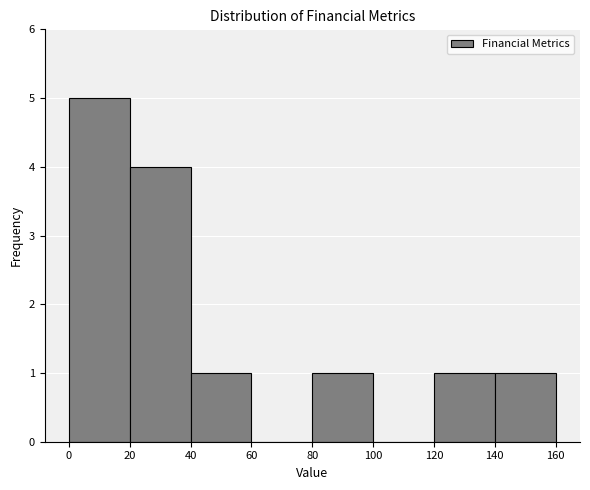

How tall is the bar that spans 80 to 100 on the x-axis? The values are not printed on the chart, so give them approximately, as read against the axis.

1